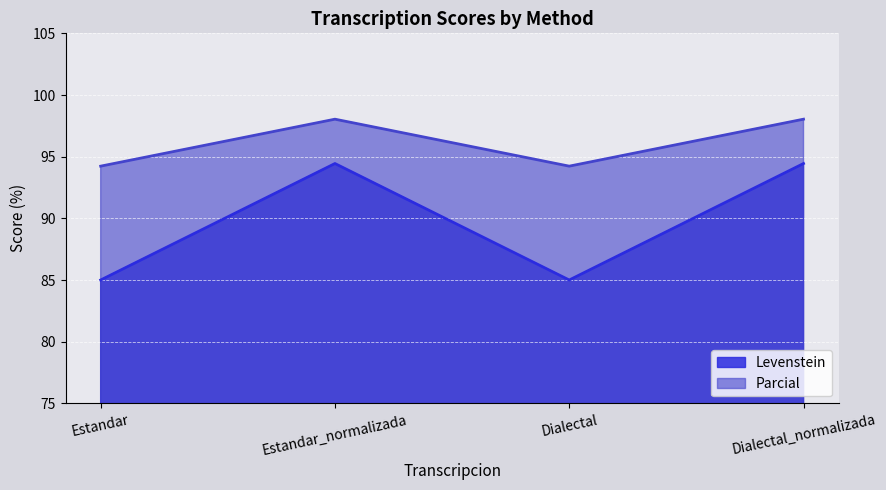

What is the spread (max minus min) of values at Dialectal_normalizada?

3.6